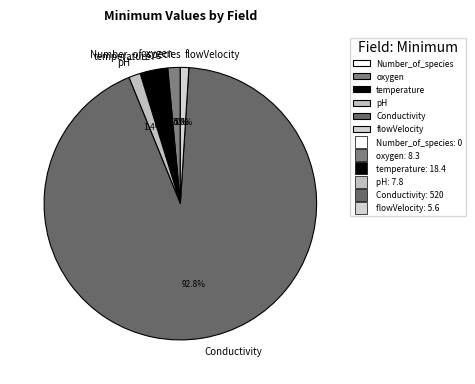

Do flowVelocity and oxygen together represent more than half of the pie?

No